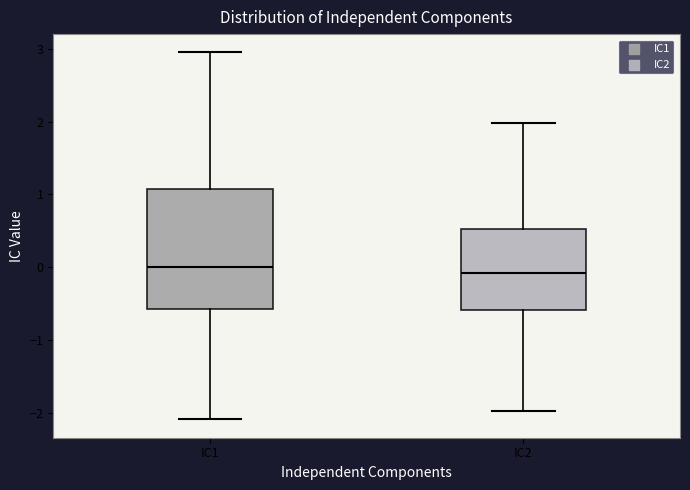

Where does the upper whisker of the box for IC2 end on the y-axis? The values are not printed on the chart, so give them approximately, as read against the axis.

2.0